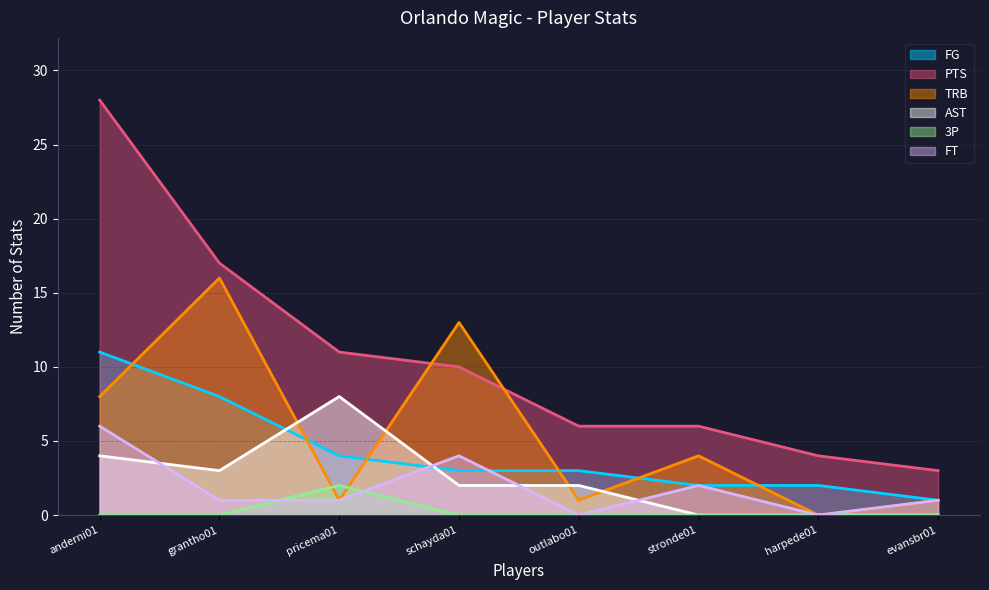

How many values in the 3P series exceed 0?

1